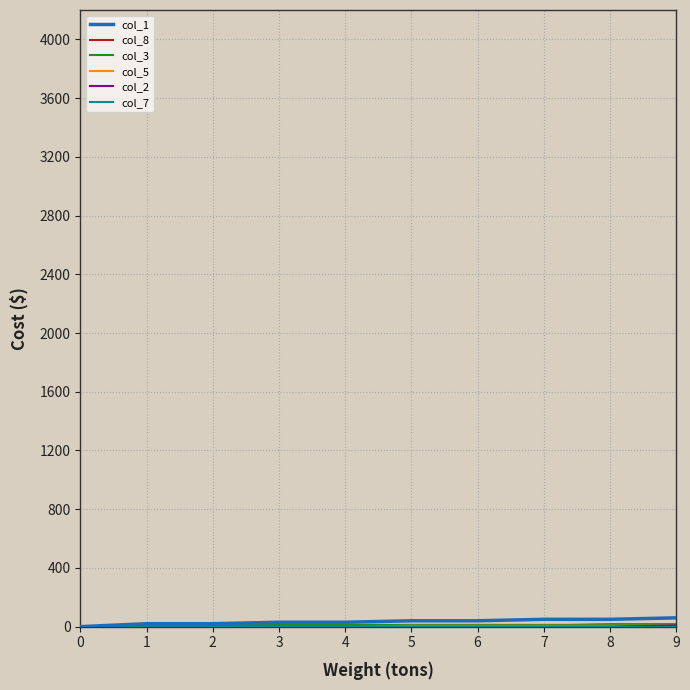

What is the maximum value shown in the chart?

160.0